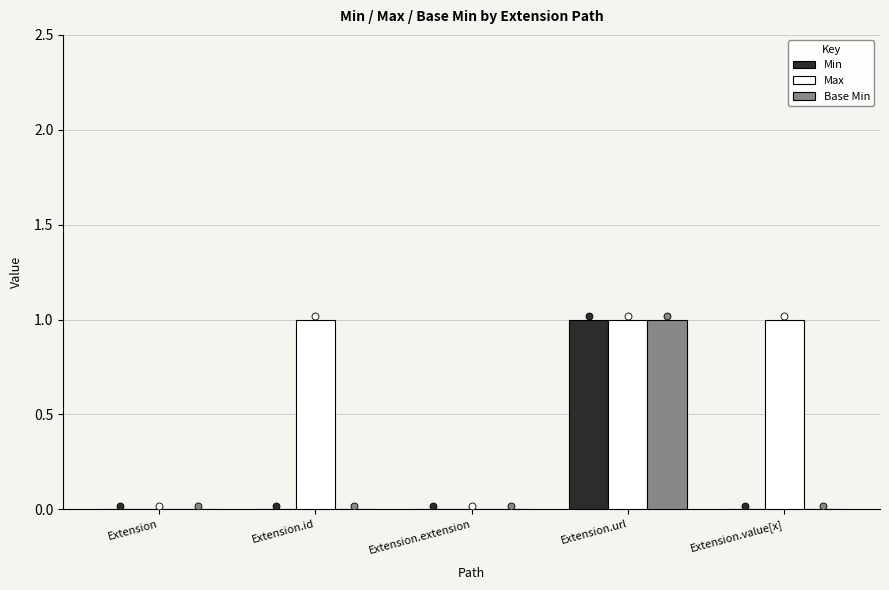

Is the value of Max at Extension.id greater than the value of Min at Extension?

Yes